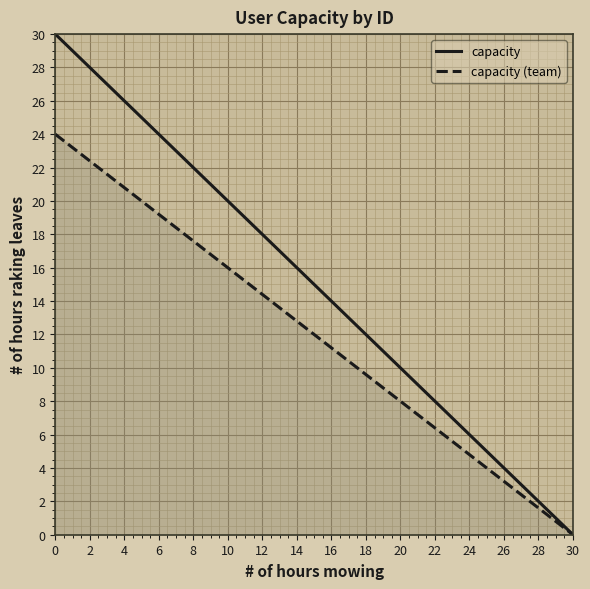

List the series in order of their peak value, lowest first.

capacity (team), capacity